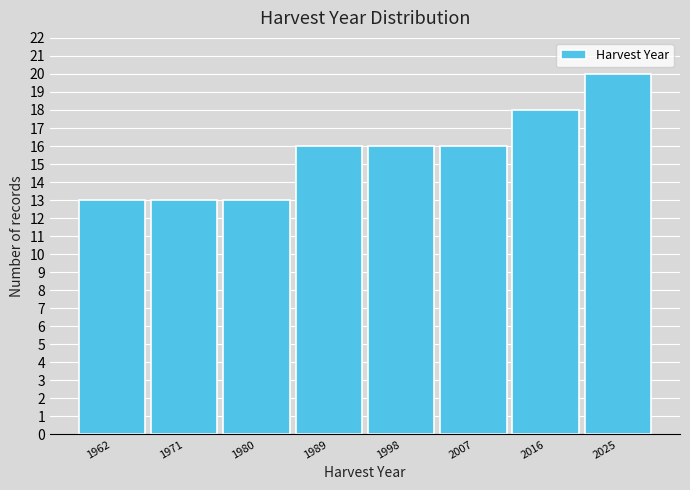

Reading right to left, extract all data points from this chart.

2025=20	2016=18	2007=16	1998=16	1989=16	1980=13	1971=13	1962=13